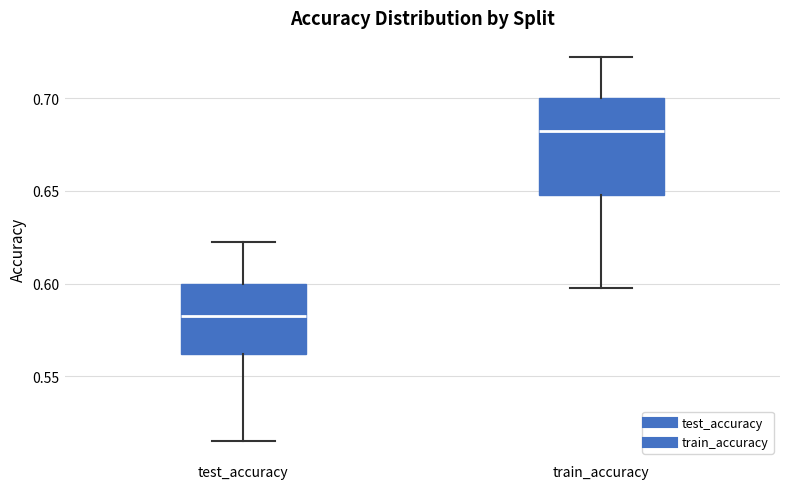

Reading left to right, read every box against the y-axis: the position of its median line, the range the box covers, and the ends of its whiskers. The values are not printed on the chart, so give them approximately, as read against the axis.

test_accuracy: median 0.580, box 0.560 to 0.600, whiskers 0.515 to 0.625
train_accuracy: median 0.680, box 0.650 to 0.700, whiskers 0.600 to 0.720